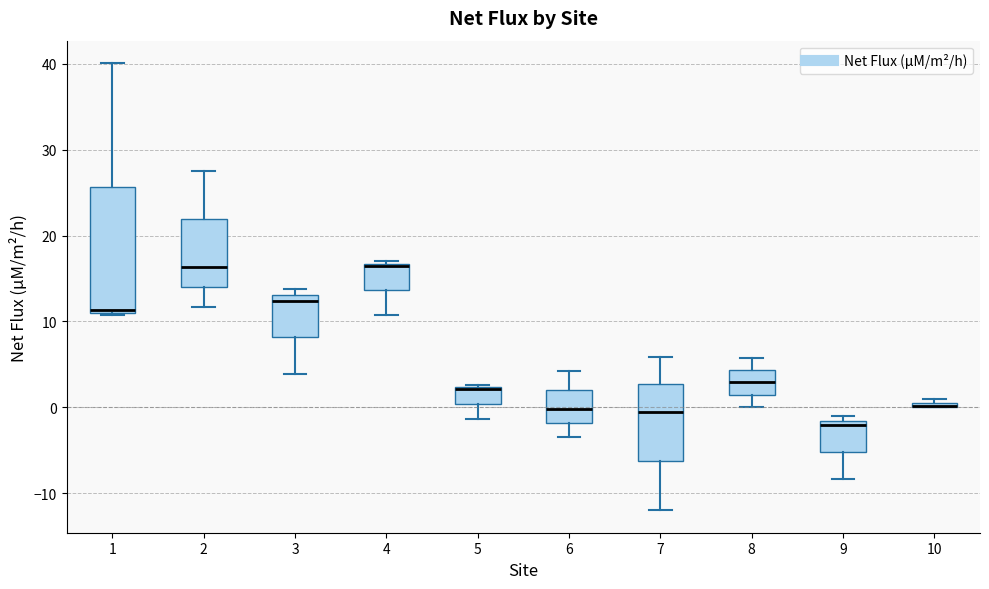

Where does the upper whisker of the box at x = 6 end on the y-axis? The values are not printed on the chart, so give them approximately, as read against the axis.

4